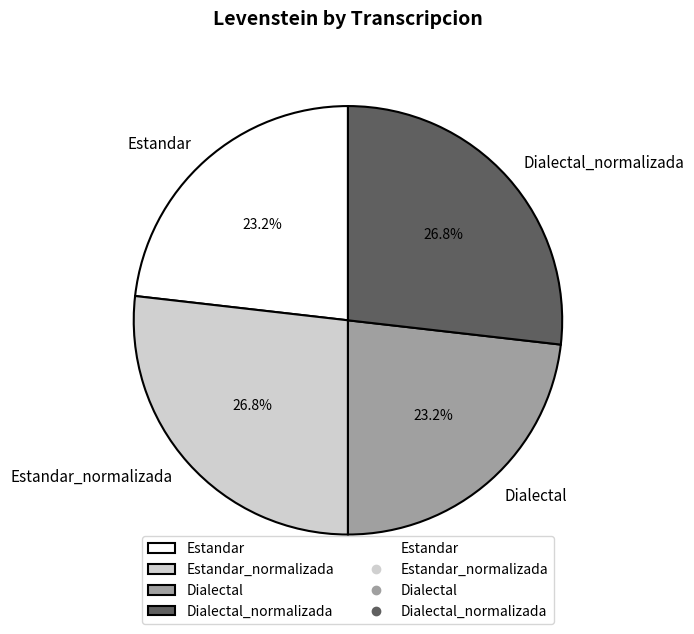

What is the ratio of the value at Dialectal_normalizada to the value at Estandar?

1.2